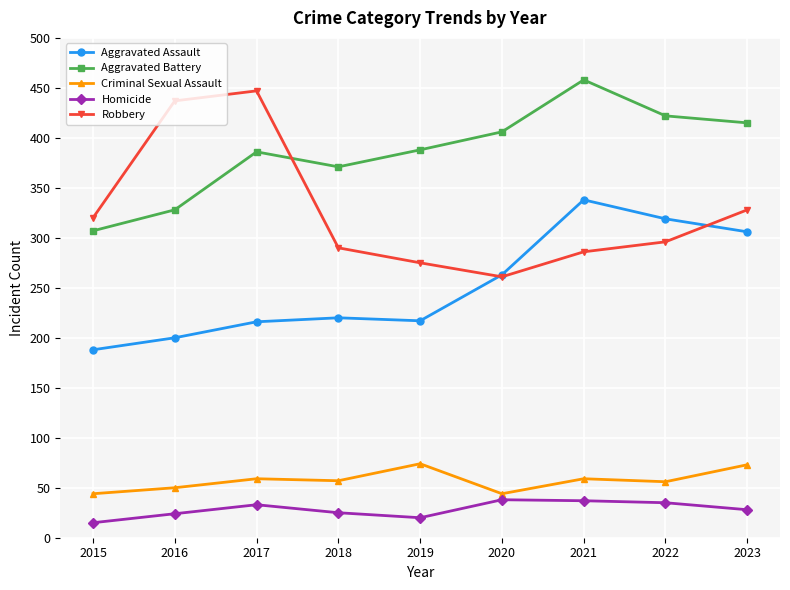

What is the minimum value shown in the chart?

15